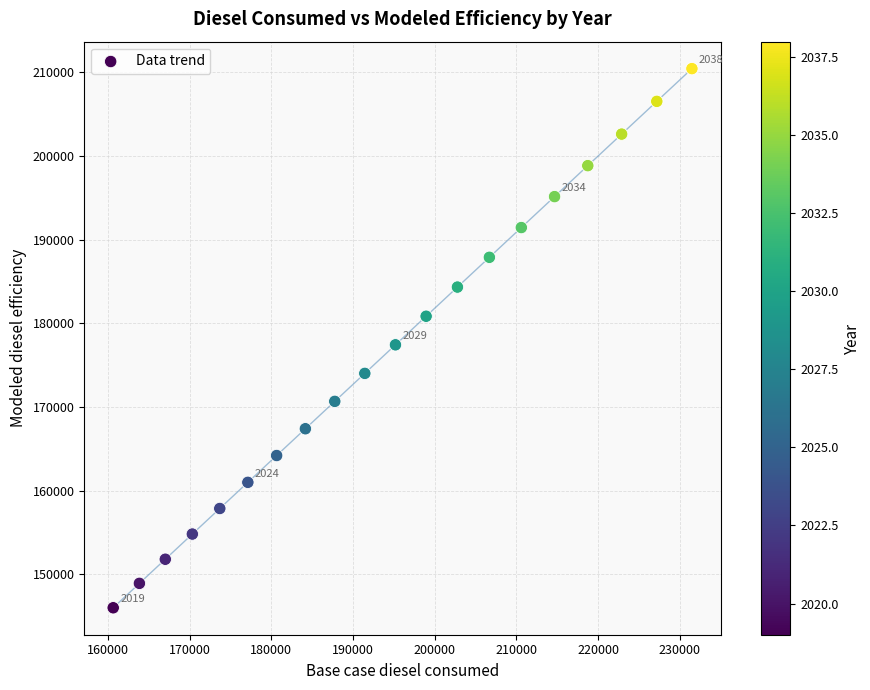

What is the range of Y values (max minus min)?

64424.3